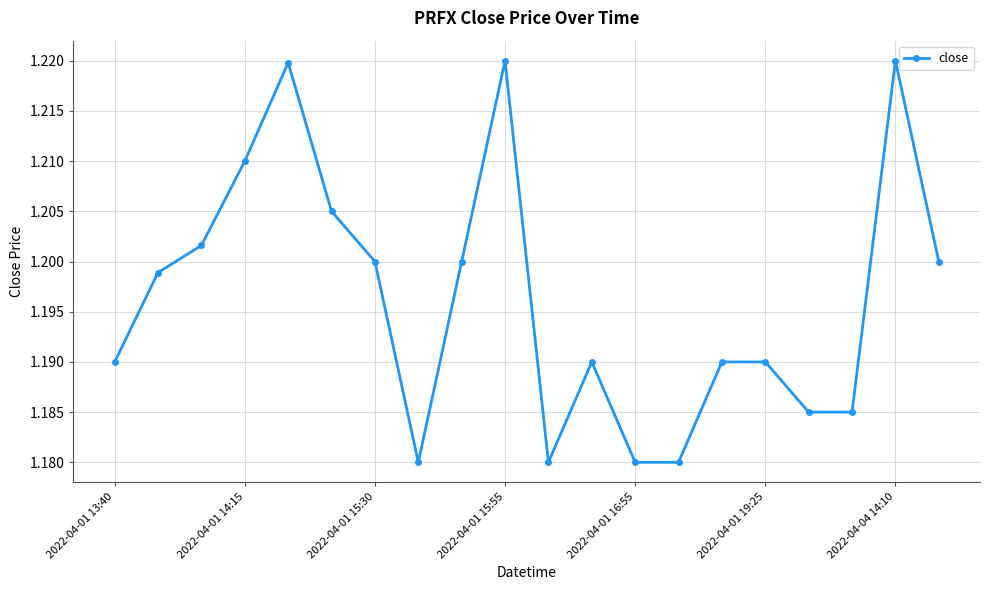

True or false: there are more than 1 points higher than both neighbors.

True